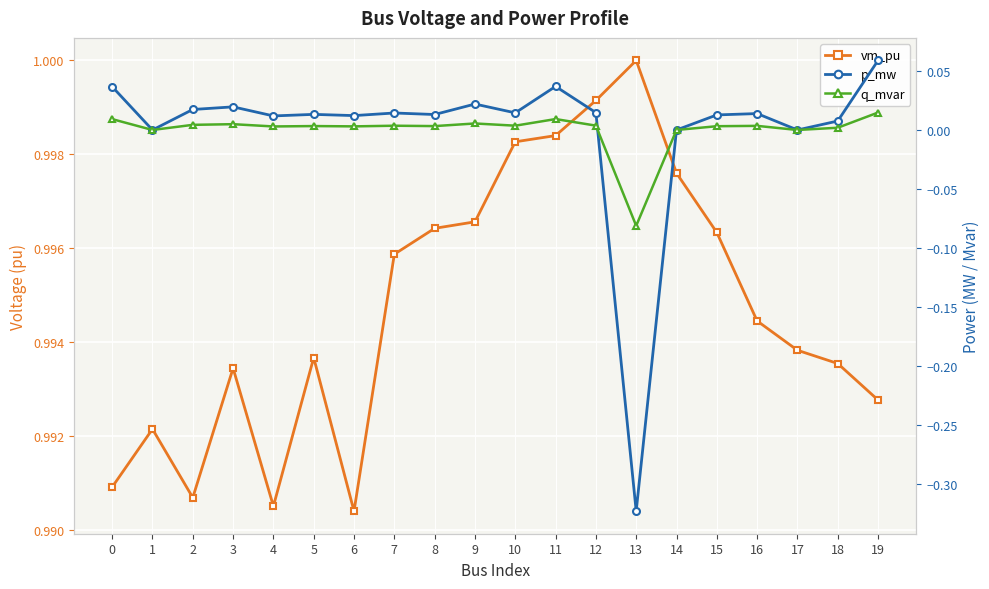

Rank the categories by p_mw value from highest to lowest.

19, 11, 0, 9, 3, 2, 12, 10, 7, 16, 5, 8, 15, 6, 4, 18, 1, 14, 17, 13